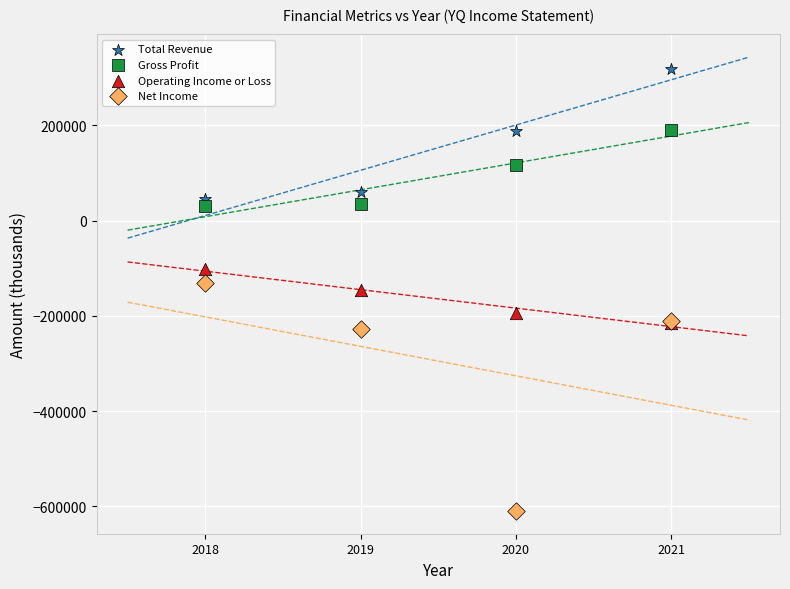

Which series contains the lowest Y value?

Net Income